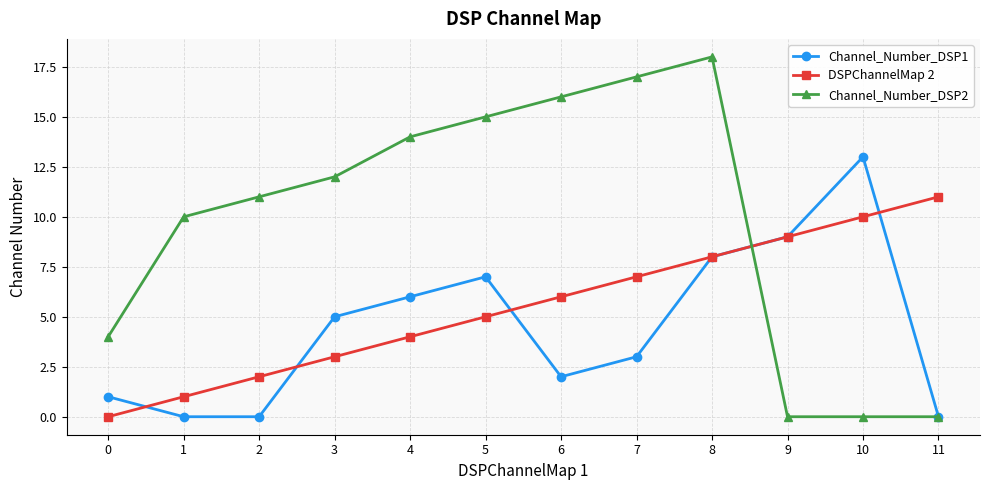

Reading left to right, list all the values displayed in this chart.

Channel_Number_DSP1: 0=1	1=0	2=0	3=5	4=6	5=7	6=2	7=3	8=8	9=9	10=13	11=0
DSPChannelMap 2: 0=0	1=1	2=2	3=3	4=4	5=5	6=6	7=7	8=8	9=9	10=10	11=11
Channel_Number_DSP2: 0=4	1=10	2=11	3=12	4=14	5=15	6=16	7=17	8=18	9=0	10=0	11=0